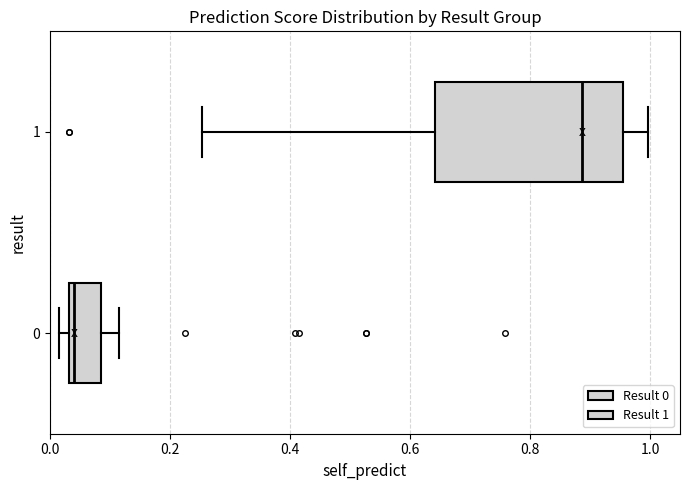

Which box has the furthest to the right median line?

1